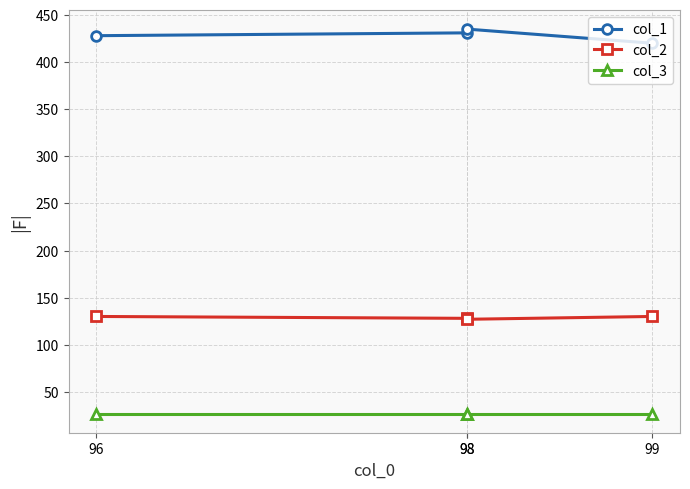

What is the total value across all series at 99?

577